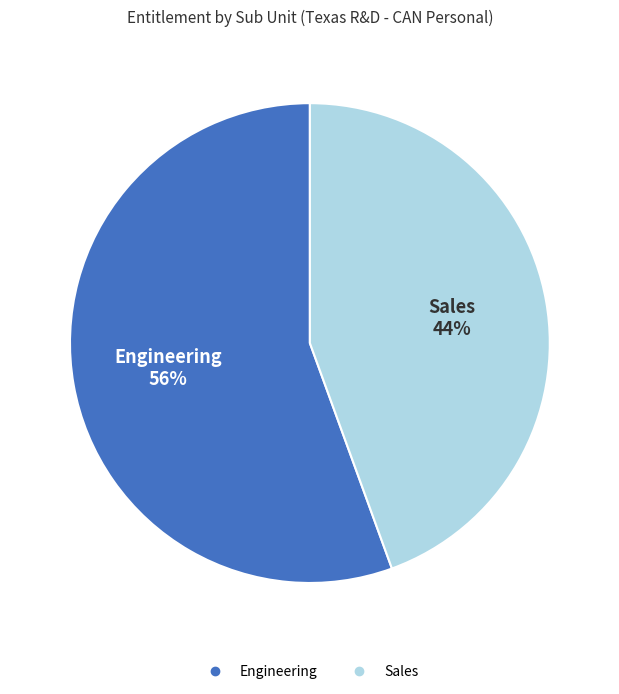

Count the number of slices in the pie.

2